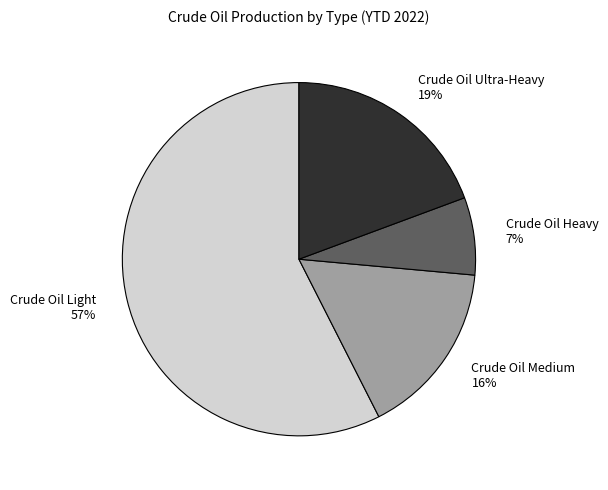

Between Crude Oil Heavy and Crude Oil Ultra-Heavy, which is larger?

Crude Oil Ultra-Heavy